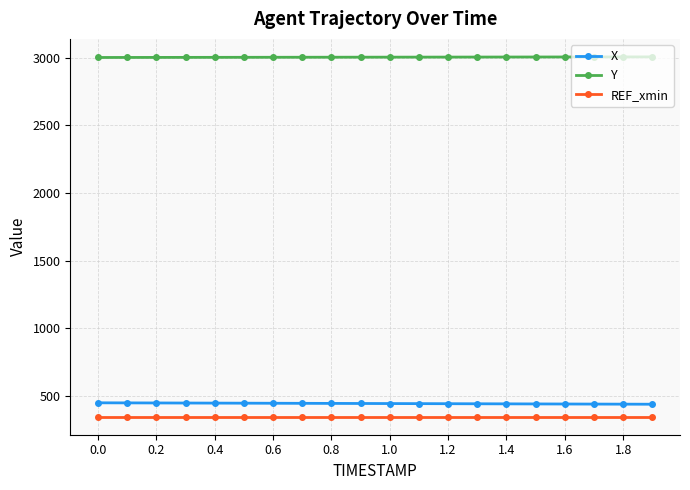

What is the average value of the Y series?

3002.8